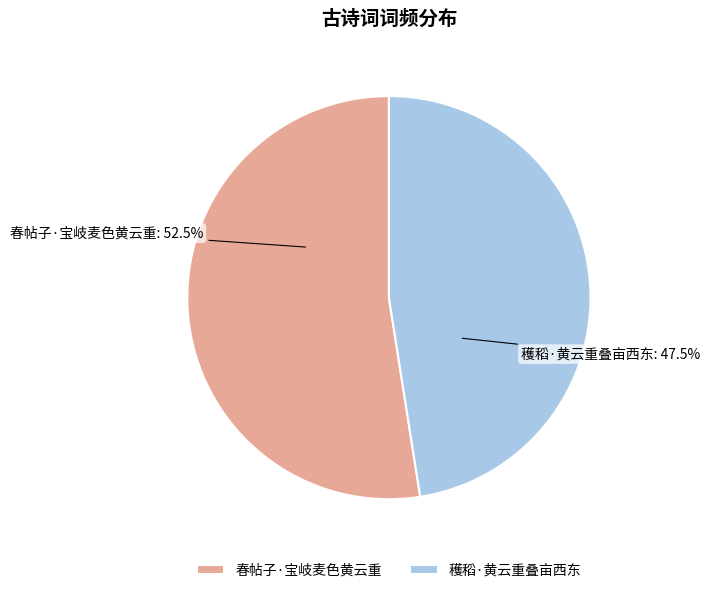

How many slices are in this pie chart?

2